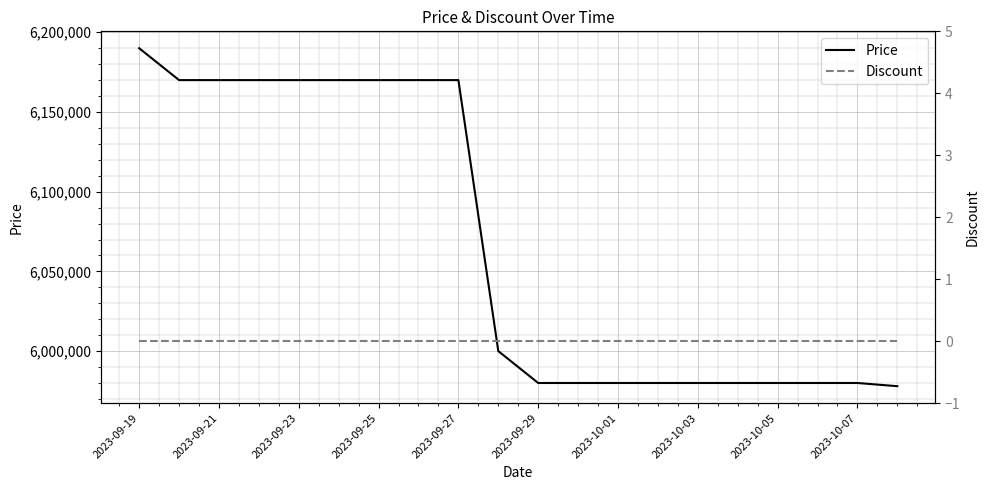

Rank the series by their average value, from lowest to highest.

Discount, Price